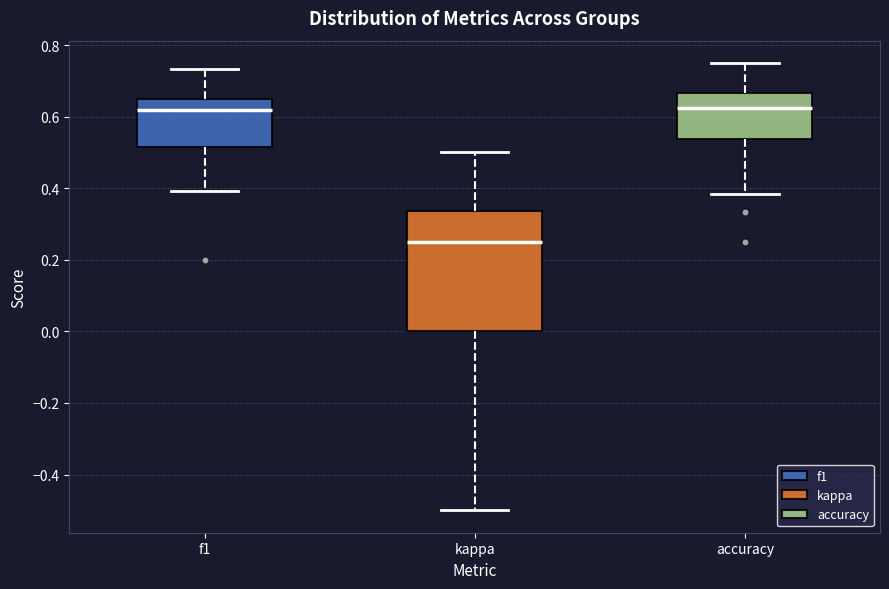

Reading left to right, read every box against the y-axis: the position of its median line, the range the box covers, and the ends of its whiskers. The values are not printed on the chart, so give them approximately, as read against the axis.

f1: median 0.62, box 0.52 to 0.66, whiskers 0.40 to 0.74
kappa: median 0.26, box 0.00 to 0.34, whiskers -0.50 to 0.50
accuracy: median 0.62, box 0.54 to 0.66, whiskers 0.38 to 0.76